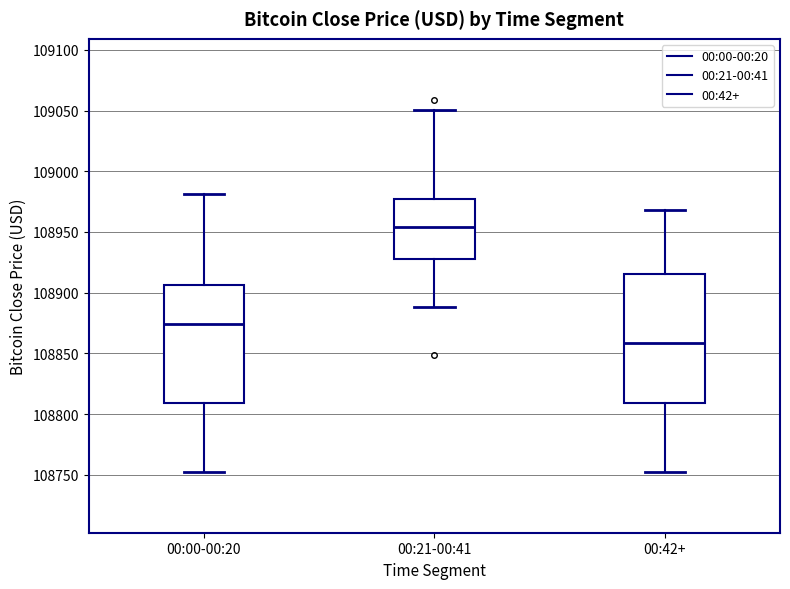

Where does the lower whisker of the box for 00:42+ end on the y-axis? The values are not printed on the chart, so give them approximately, as read against the axis.

108750